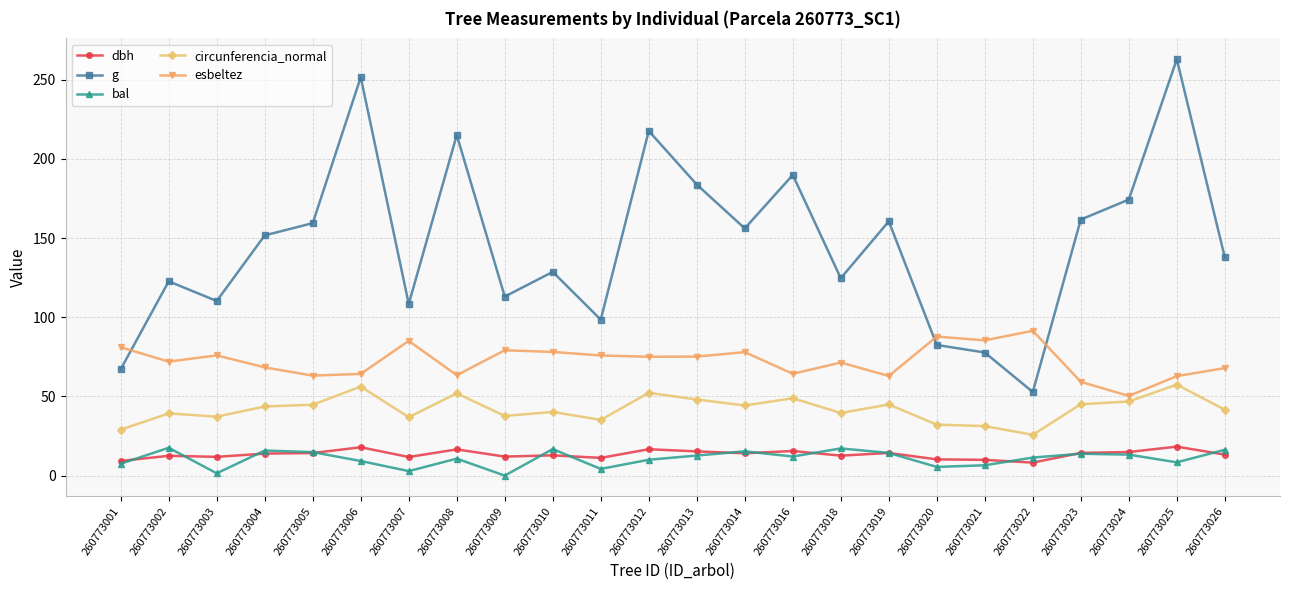

What is the difference between the esbeltez values at 260773024 and 260773001?

30.7